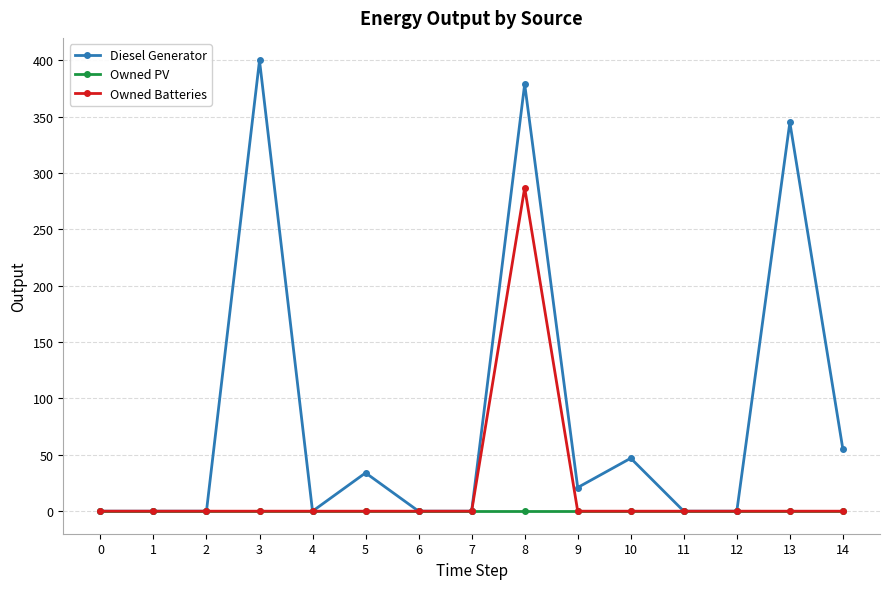

What is the greatest value displayed?

400.0